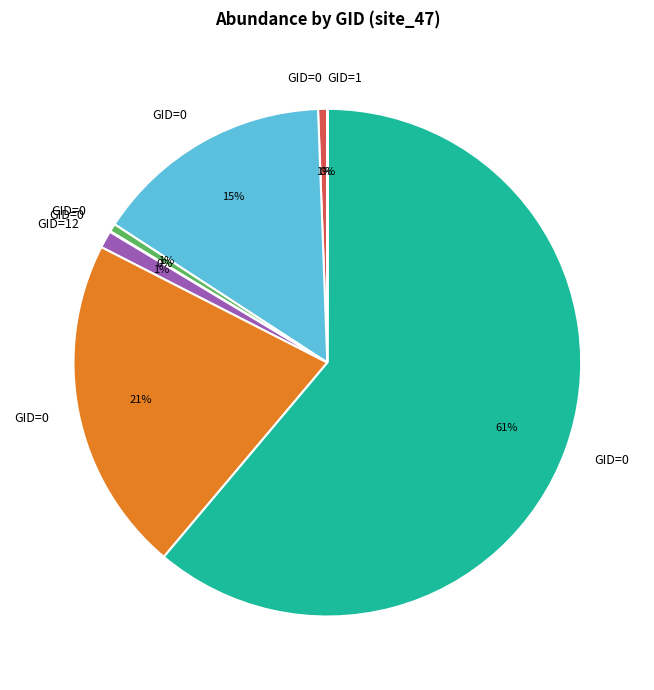

Is there a majority slice in this chart?

Yes